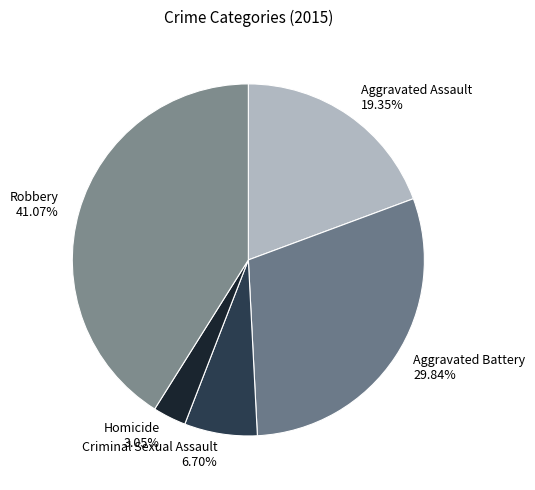

Rank the categories by value from highest to lowest.

Robbery, Aggravated Battery, Aggravated Assault, Criminal Sexual Assault, Homicide